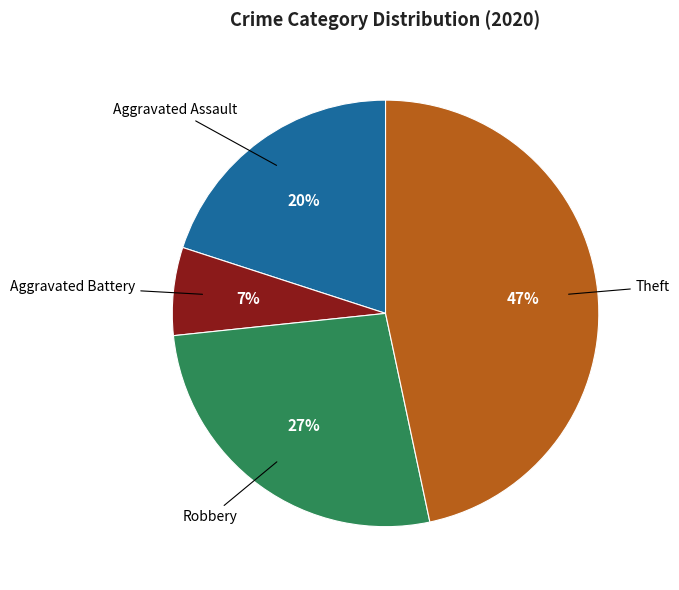

To the nearest percent, what is the average slice percentage?

25%